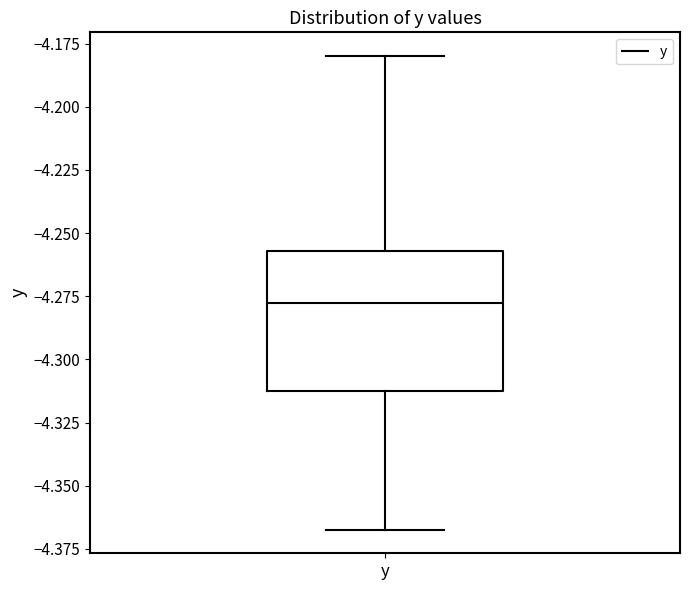

Transcribe this box plot: give where the median line is, the range the box spans, and where the two whiskers end, as read against the y-axis. The values are not printed on the chart, so give them approximately, as read against the axis.

median -4.280, box -4.315 to -4.255, whiskers -4.365 to -4.180